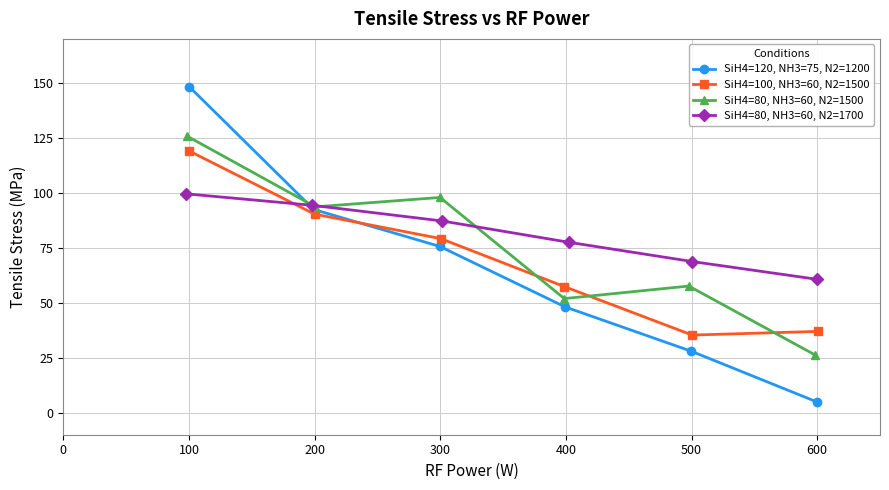

Which series has the widest spread of values?

SiH4=120, NH3=75, N2=1200